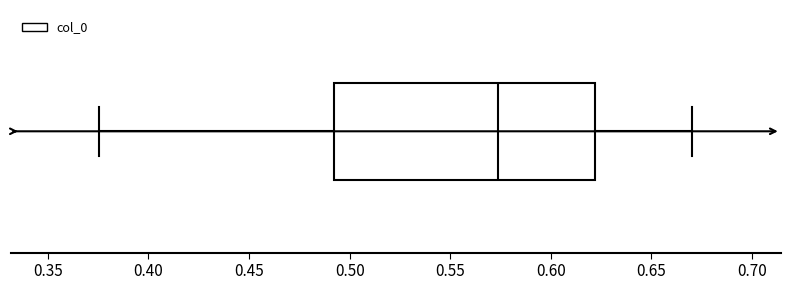

Read this box plot against the x-axis: the position of the median line, the range covered by the box, and the ends of both whiskers. The values are not printed on the chart, so give them approximately, as read against the axis.

median 0.575, box 0.490 to 0.620, whiskers 0.375 to 0.670